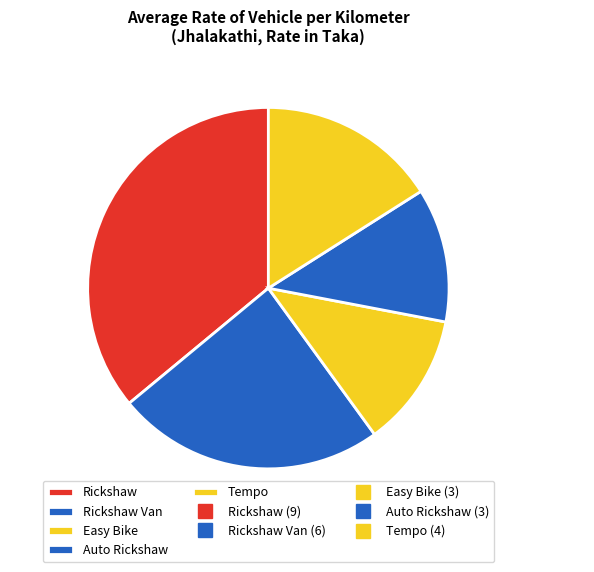

Is Rickshaw Van the majority of the pie?

No